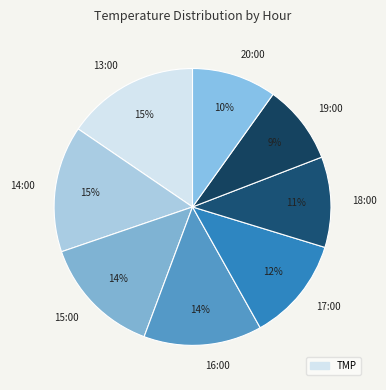

What is the smallest slice in the pie chart?

19:00